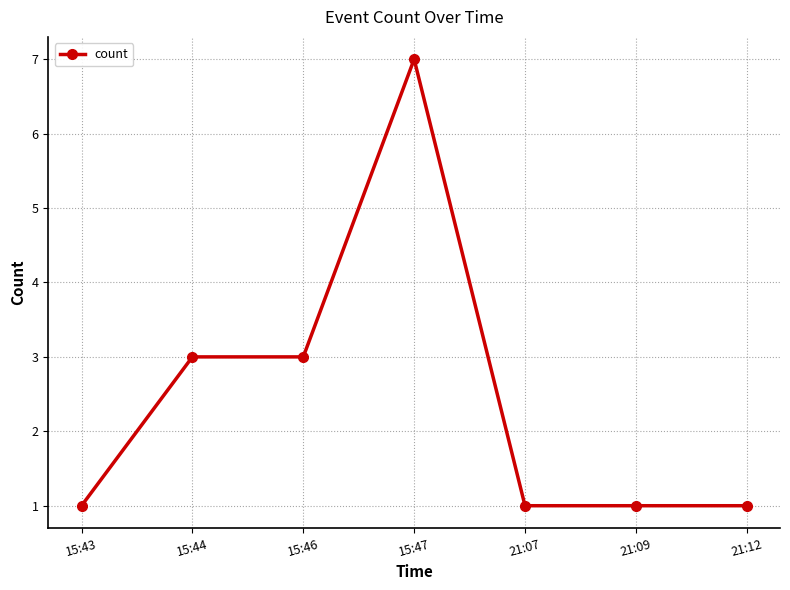

The chart shows a value of 1 at 21:09. True or false?

True